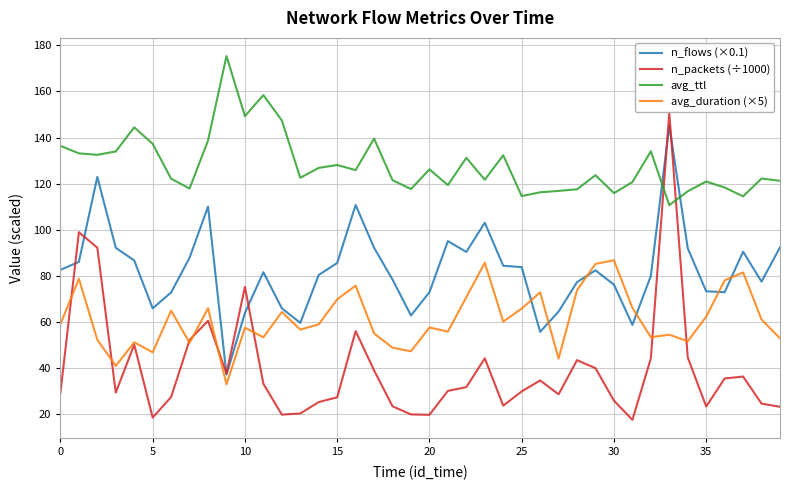

What is the maximum value for n_flows (×0.1)?

145.2